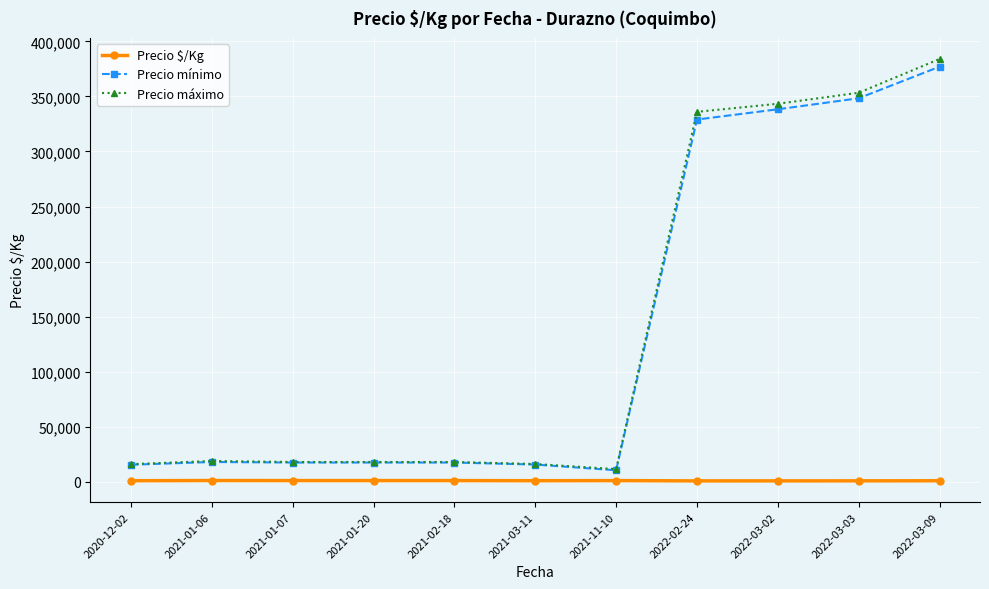

The value of Precio máximo at 2022-02-24 is 336000.0. True or false?

True